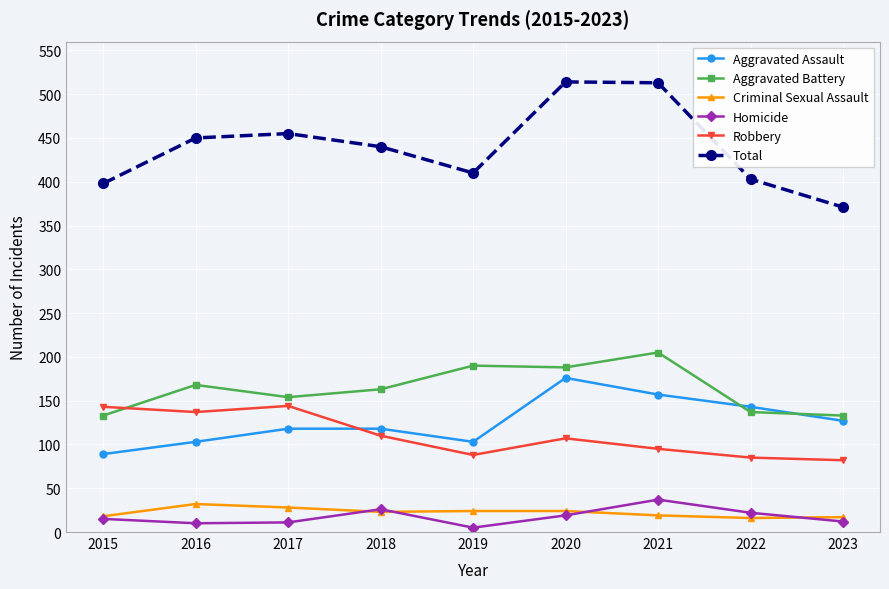

Rank the series by their maximum value, from lowest to highest.

Criminal Sexual Assault, Homicide, Robbery, Aggravated Assault, Aggravated Battery, Total